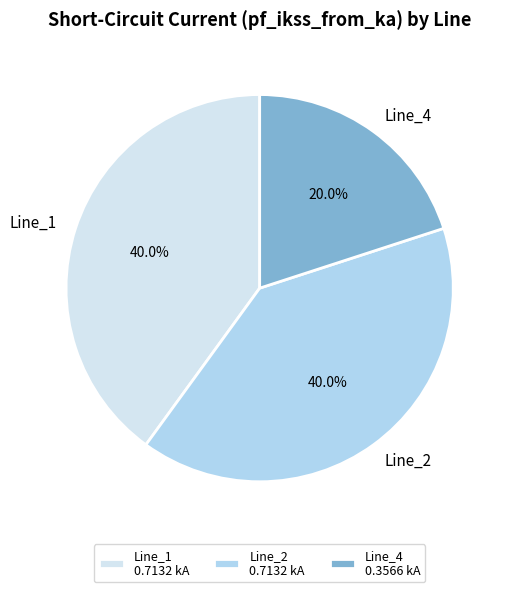

Count the number of slices in the pie.

3